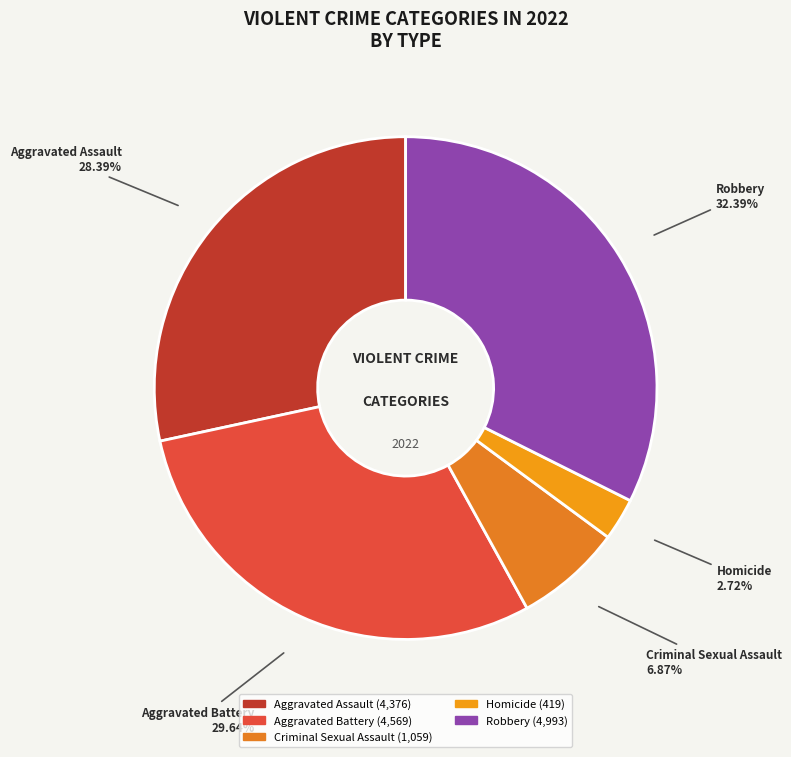

Count the number of slices in the pie.

5